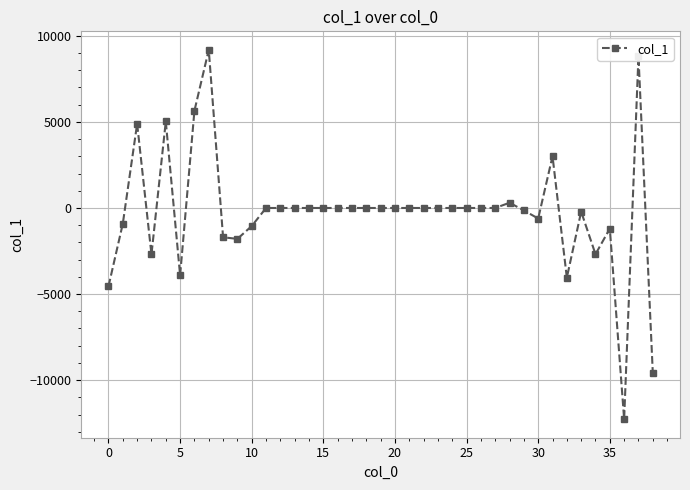

True or false: there are more than 1 points higher than both neighbors.

True